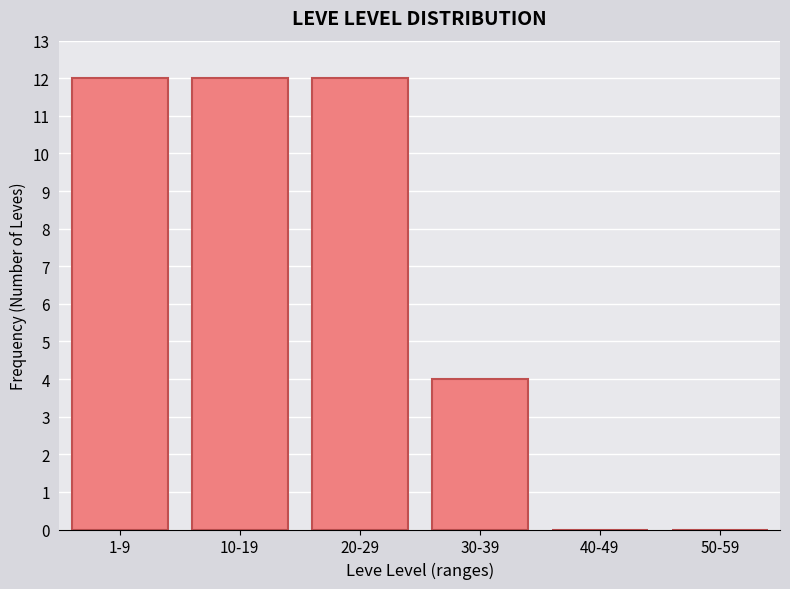

Reading left to right, transcribe all the data shown in this chart.

1-9=12	10-19=12	20-29=12	30-39=4	40-49=0	50-59=0